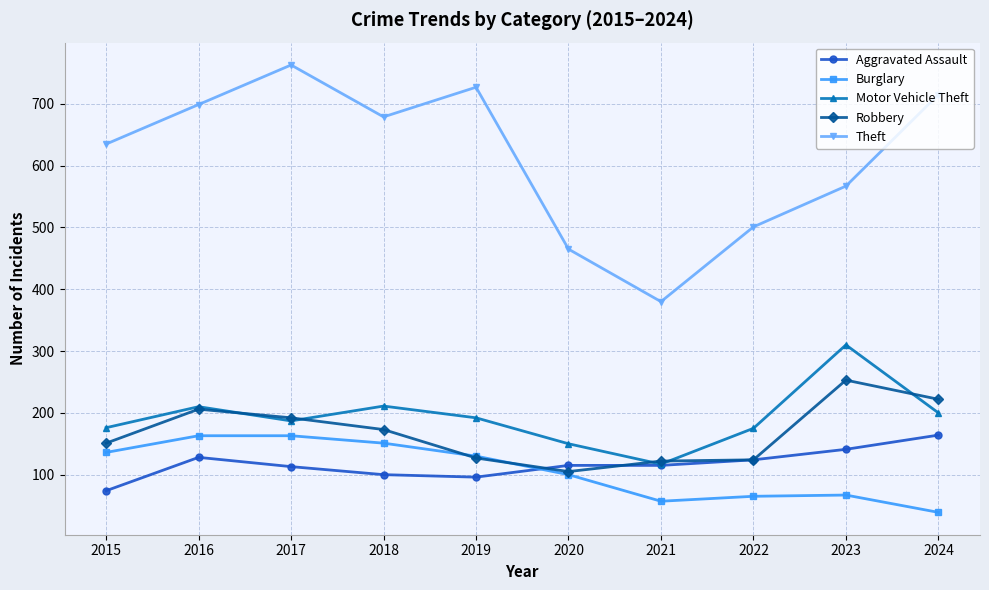

In Theft, how many points are higher than both neighbors (excluding endpoints)?

2